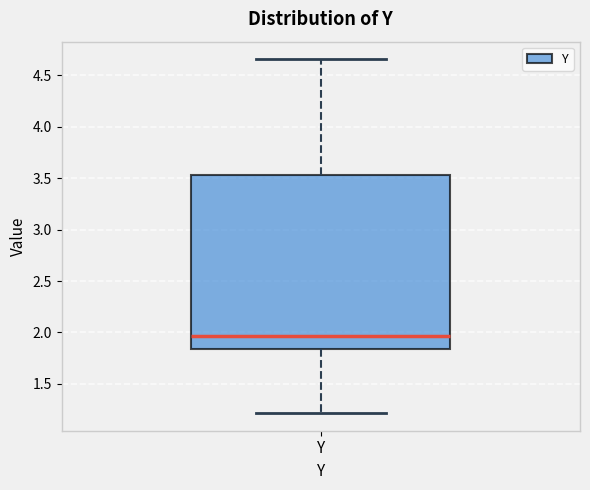

Transcribe this box plot: give where the median line is, the range the box spans, and where the two whiskers end, as read against the y-axis. The values are not printed on the chart, so give them approximately, as read against the axis.

median 1.95, box 1.85 to 3.55, whiskers 1.20 to 4.65